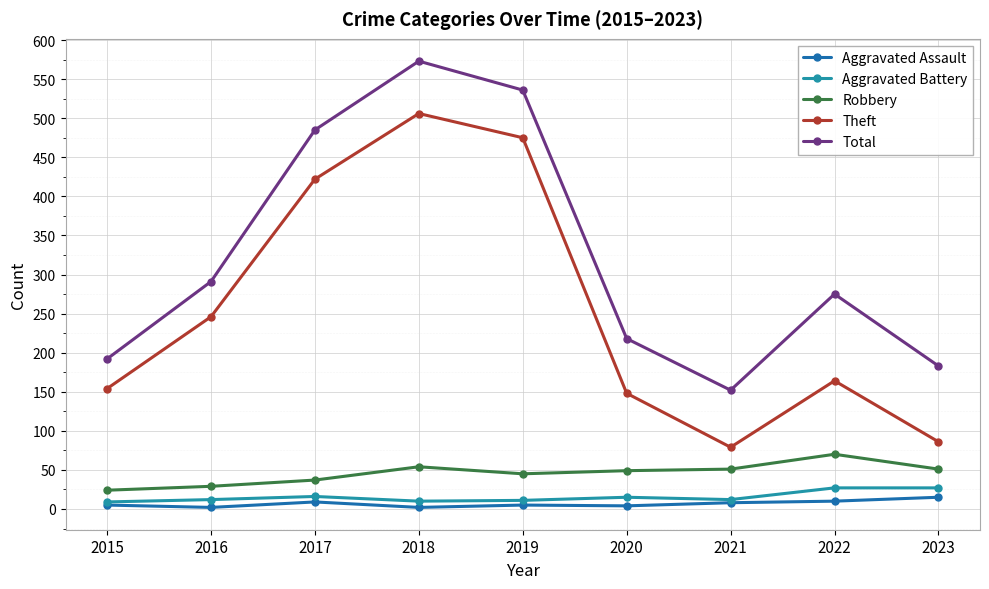

True or false: Total and Robbery cross at least once.

False